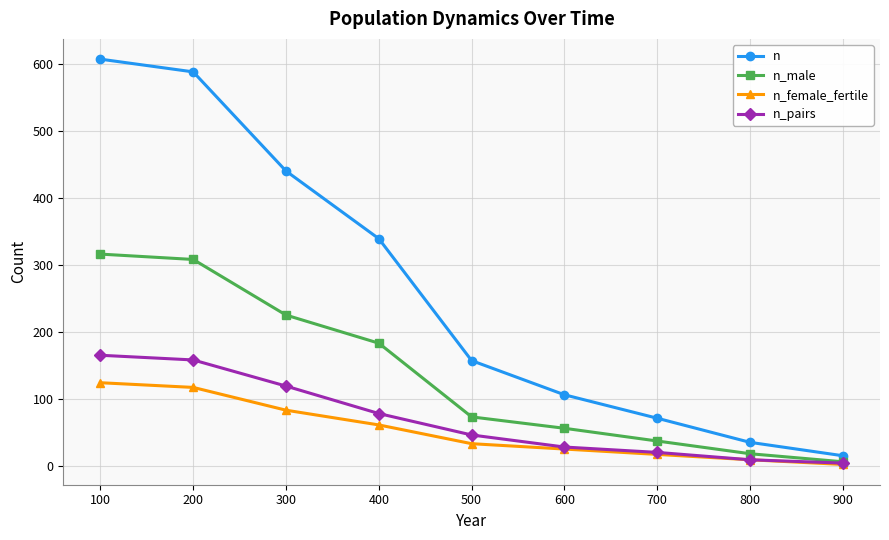

What is the approximate value of n at 400?

339